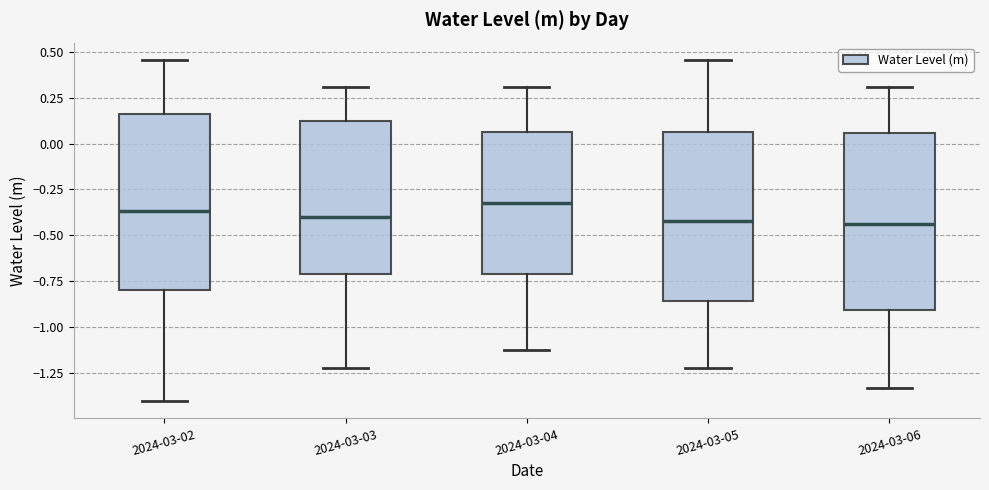

Reading left to right, transcribe this box plot: for each box, give where its median line is, the range the box spans, and where its two whiskers end, as read against the y-axis. The values are not printed on the chart, so give them approximately, as read against the axis.

2024-03-02: median -0.35, box -0.80 to 0.15, whiskers -1.40 to 0.45
2024-03-03: median -0.40, box -0.70 to 0.10, whiskers -1.20 to 0.30
2024-03-04: median -0.35, box -0.70 to 0.05, whiskers -1.15 to 0.30
2024-03-05: median -0.40, box -0.85 to 0.05, whiskers -1.20 to 0.45
2024-03-06: median -0.45, box -0.90 to 0.05, whiskers -1.35 to 0.30